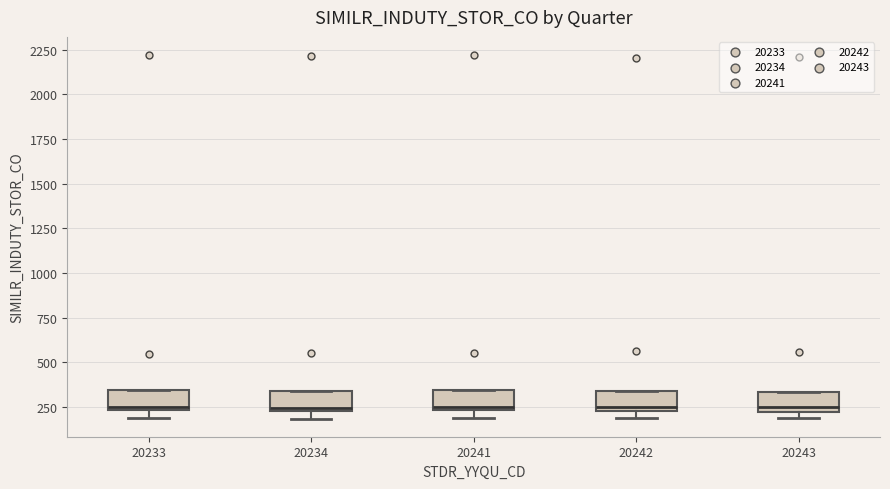

Where is the lower edge of the box at x = 20234 on the y-axis? The values are not printed on the chart, so give them approximately, as read against the axis.

250